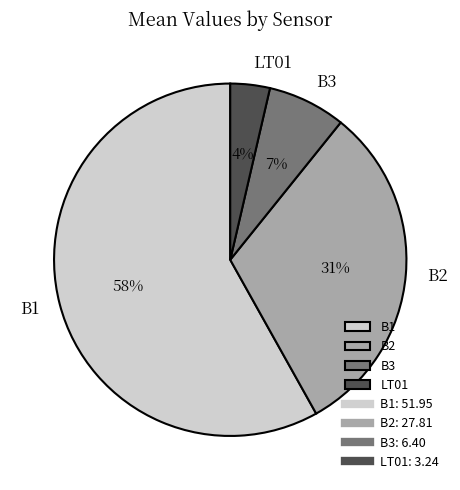

How many slices are in this pie chart?

4